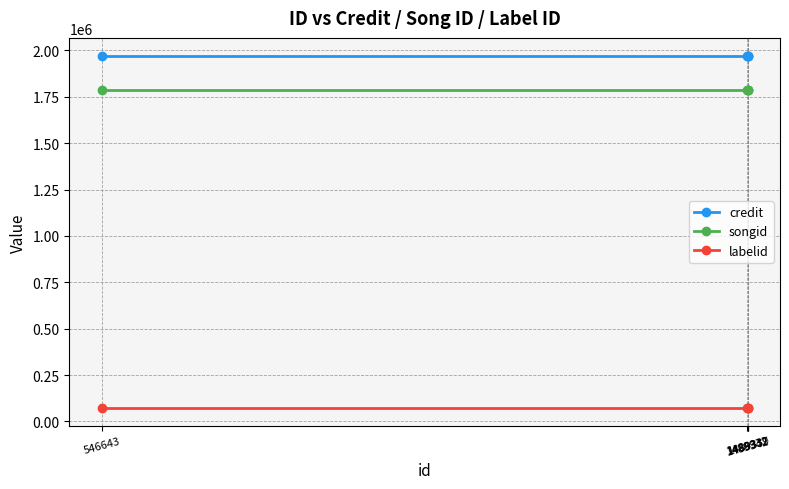

What is the average value of the songid series?

1784169